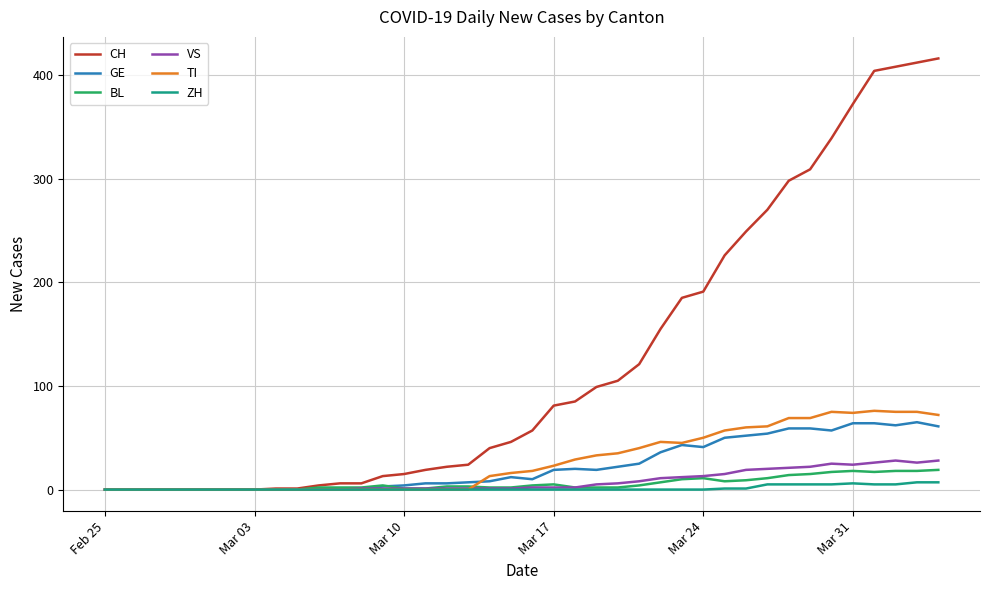

Which series has the largest range (max minus min)?

CH